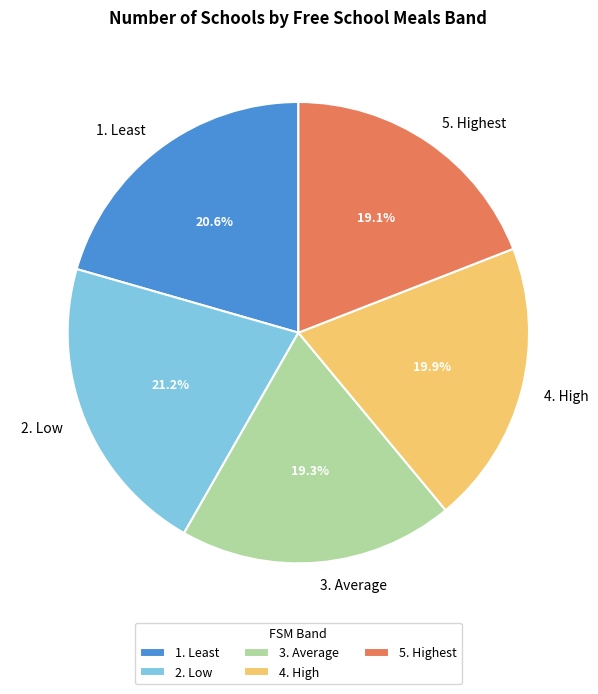

How many slices are in this pie chart?

5